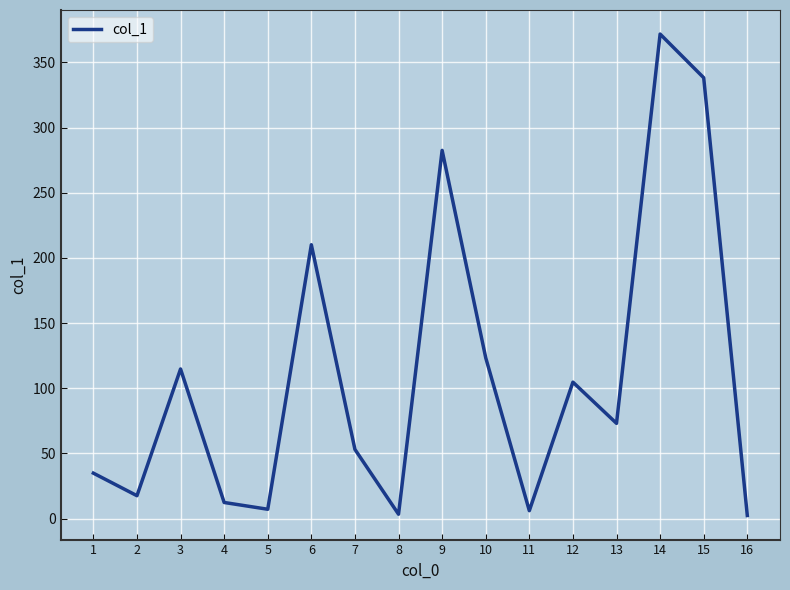

What is the difference between the maximum and minimum values?

369.3